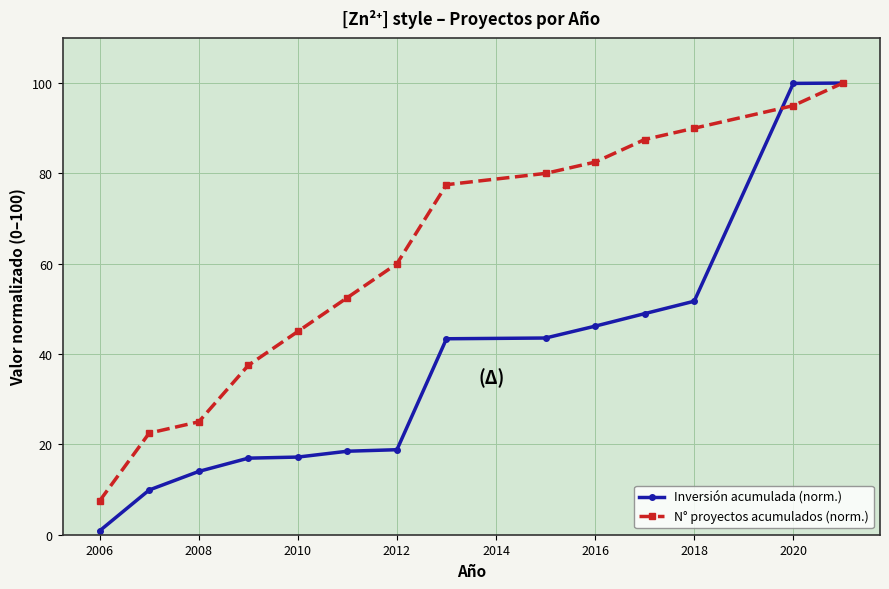

True or false: Inversión acumulada (norm.) and N° proyectos acumulados (norm.) cross at least once.

True